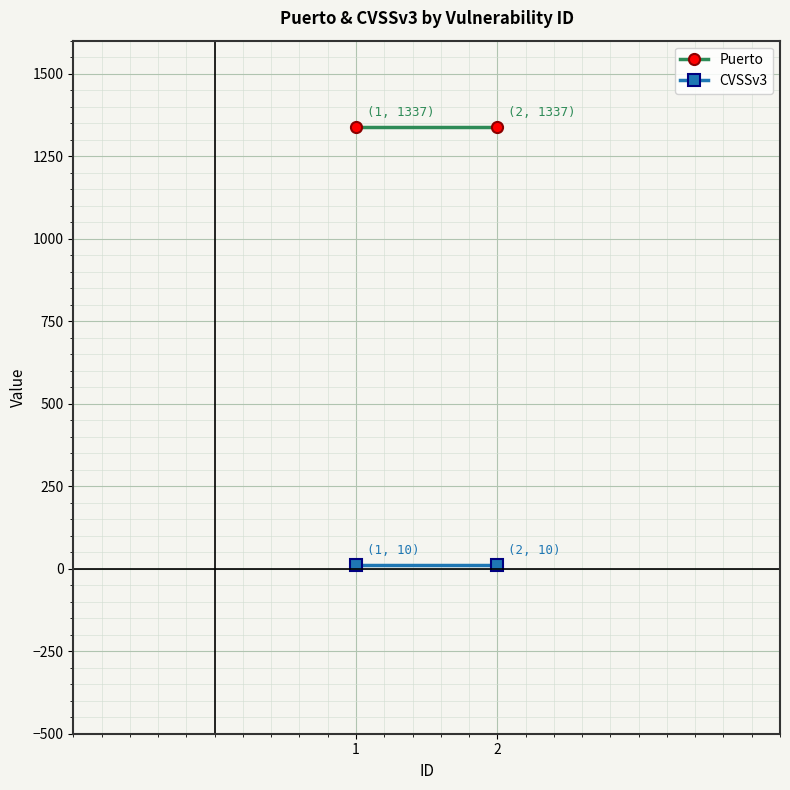

How many lines are shown in the chart?

2